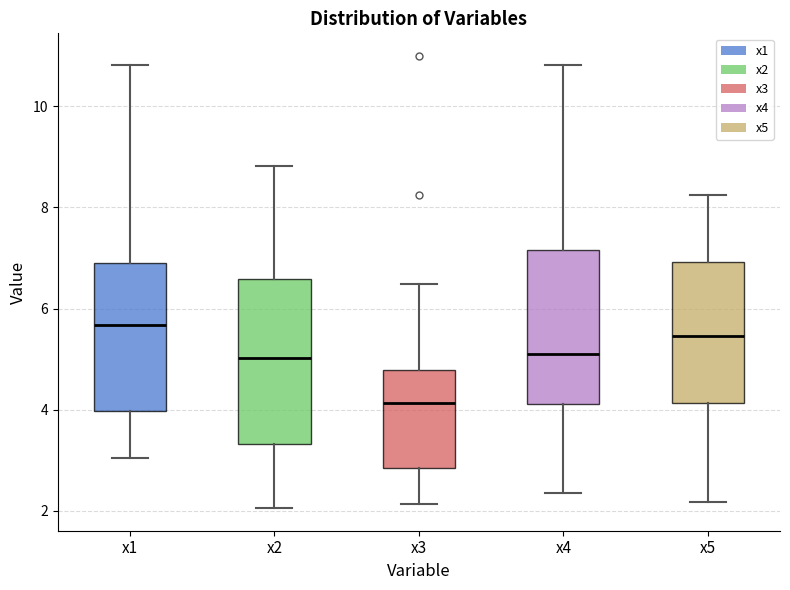

Which box's median line is the lowest?

x3